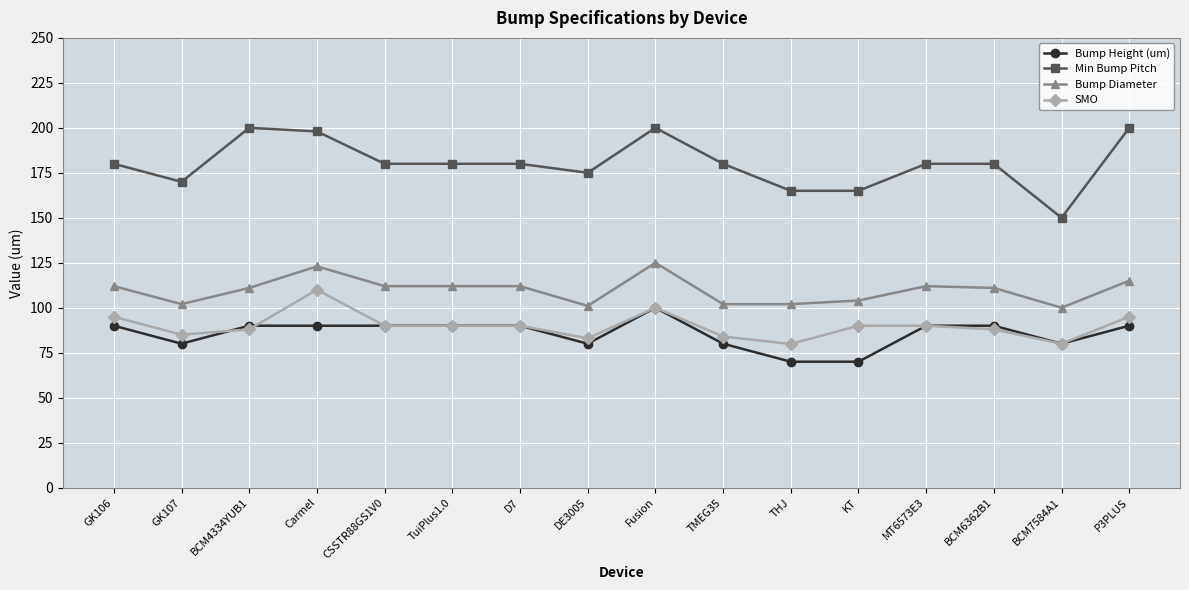

True or false: Min Bump Pitch and Bump Diameter cross at least once.

False